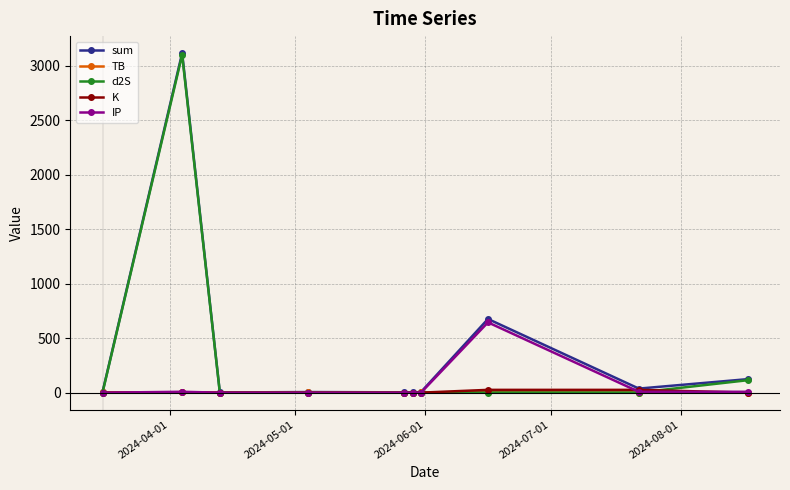

What is the maximum value shown in the chart?

3115.3